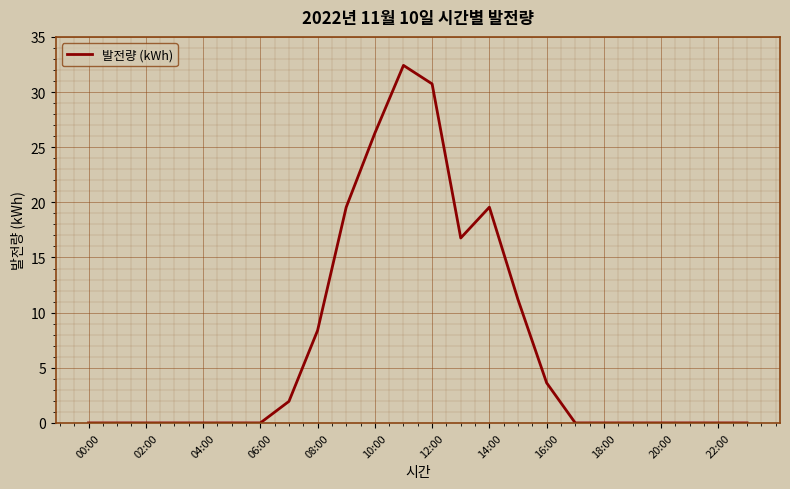

What is the difference between the maximum and minimum values?

32.4